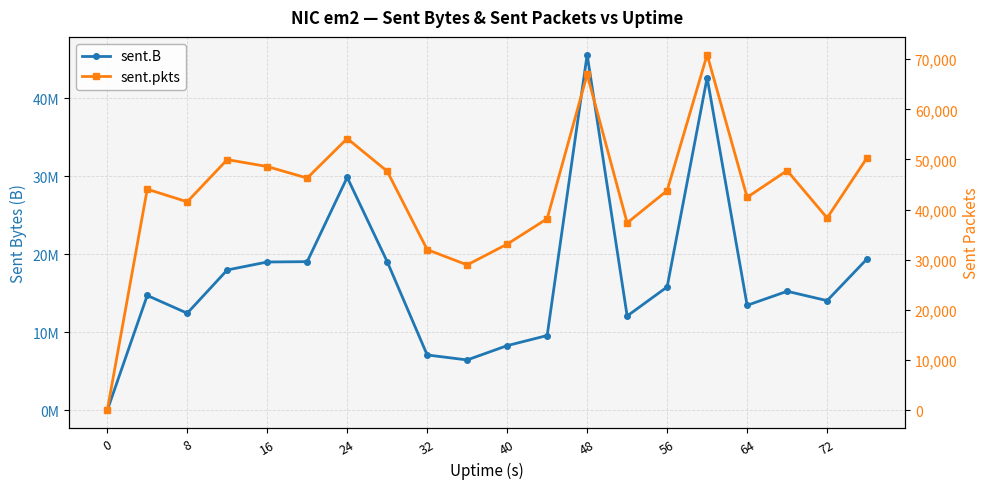

List the series in order of their overall mean, highest first.

sent.B, sent.pkts